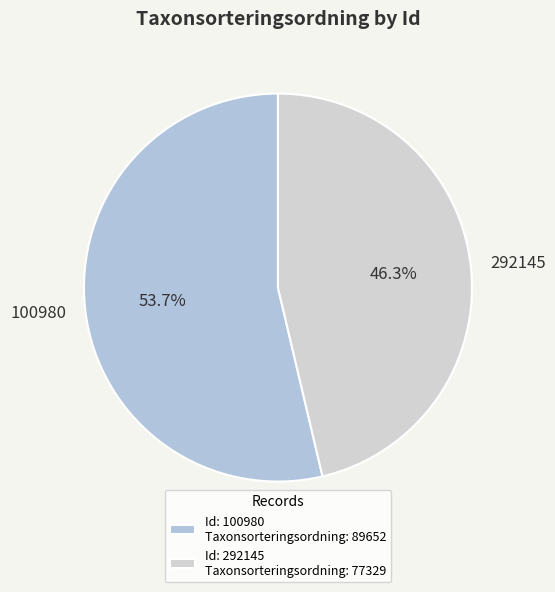

How many segments does this pie chart have?

2